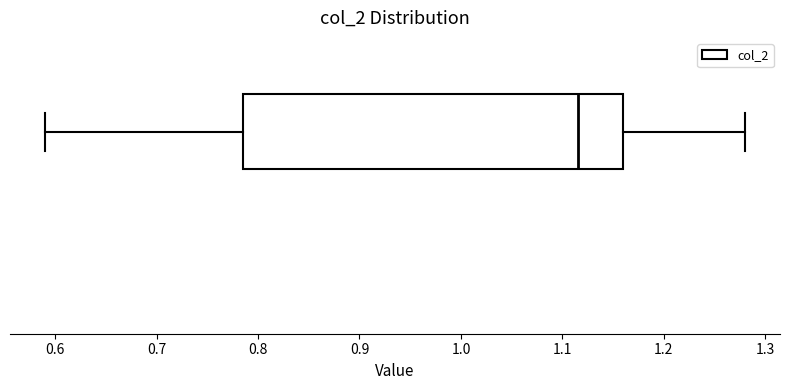

Read this box plot against the x-axis: the position of the median line, the range covered by the box, and the ends of both whiskers. The values are not printed on the chart, so give them approximately, as read against the axis.

median 1.12, box 0.79 to 1.16, whiskers 0.59 to 1.28